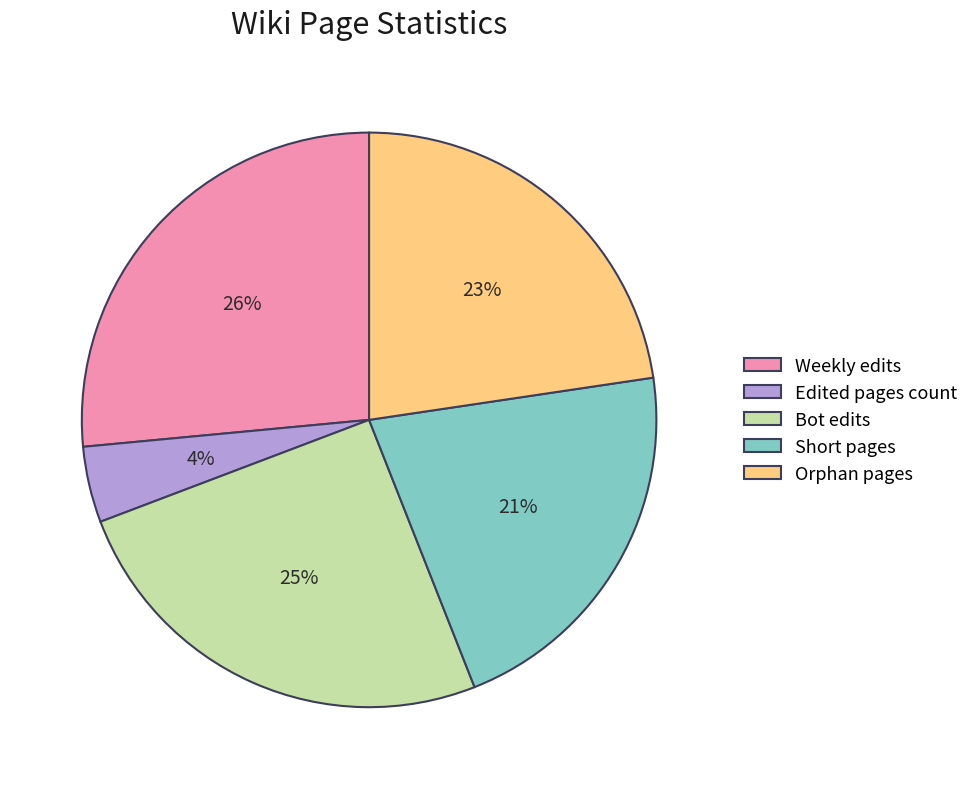

Do Short pages and Orphan pages together represent more than half of the pie?

No